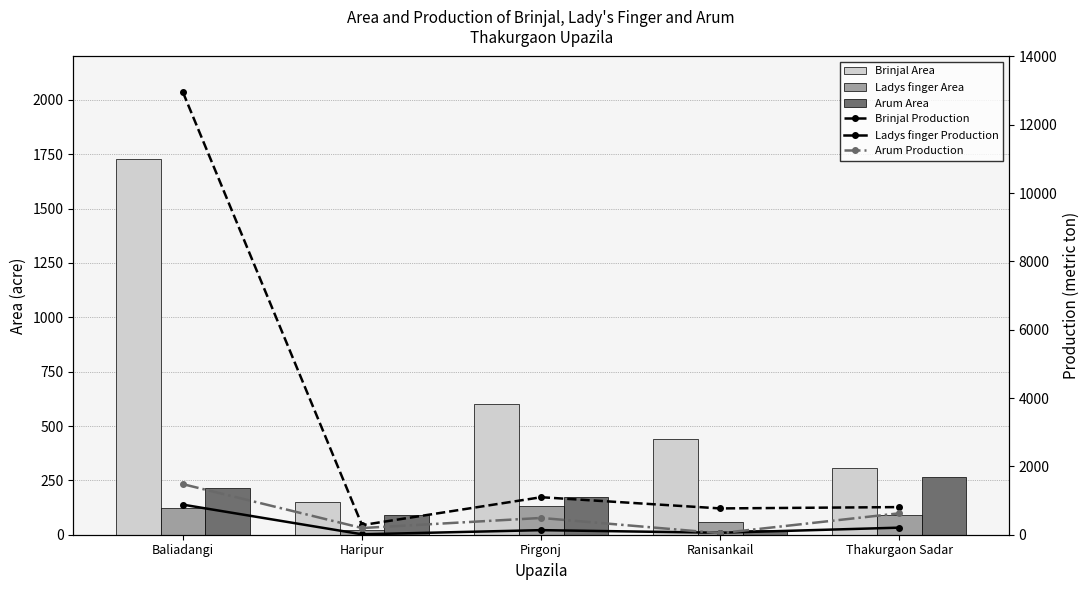

Reading left to right, transcribe all the data shown in this chart.

Brinjal Area: Baliadangi=1729.0	Haripur=151.0	Pirgonj=602.0	Ranisankail=440.0	Thakurgaon Sadar=309.0
Ladys finger Area: Baliadangi=124.0	Haripur=20.0	Pirgonj=134.0	Ranisankail=60.0	Thakurgaon Sadar=92.0
Arum Area: Baliadangi=215.0	Haripur=90.0	Pirgonj=174.0	Ranisankail=22.0	Thakurgaon Sadar=264.0
Brinjal Production: Baliadangi=12950.0	Haripur=280.9	Pirgonj=1098.0	Ranisankail=770.0	Thakurgaon Sadar=809.0
Ladys finger Production: Baliadangi=880.0	Haripur=12.0	Pirgonj=134.0	Ranisankail=57.0	Thakurgaon Sadar=207.0
Arum Production: Baliadangi=1480.0	Haripur=195.4	Pirgonj=491.0	Ranisankail=44.0	Thakurgaon Sadar=627.0